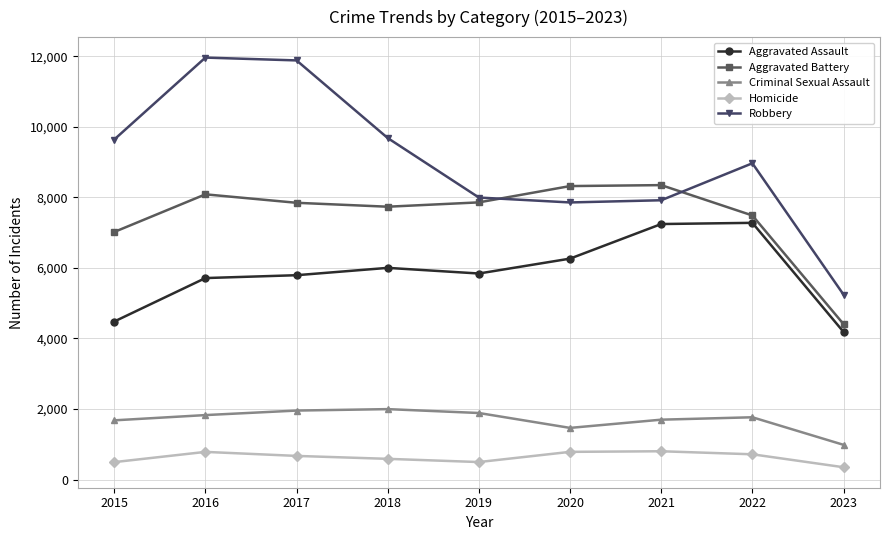

True or false: Robbery has a value of 3742 at 2015.

False